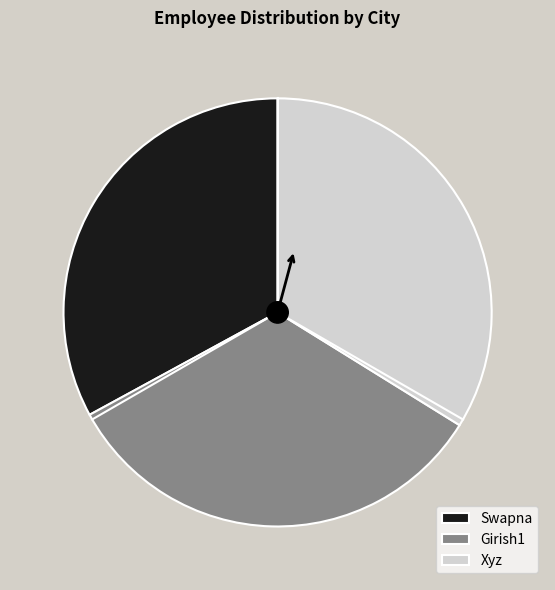

Is there a majority slice in this chart?

No